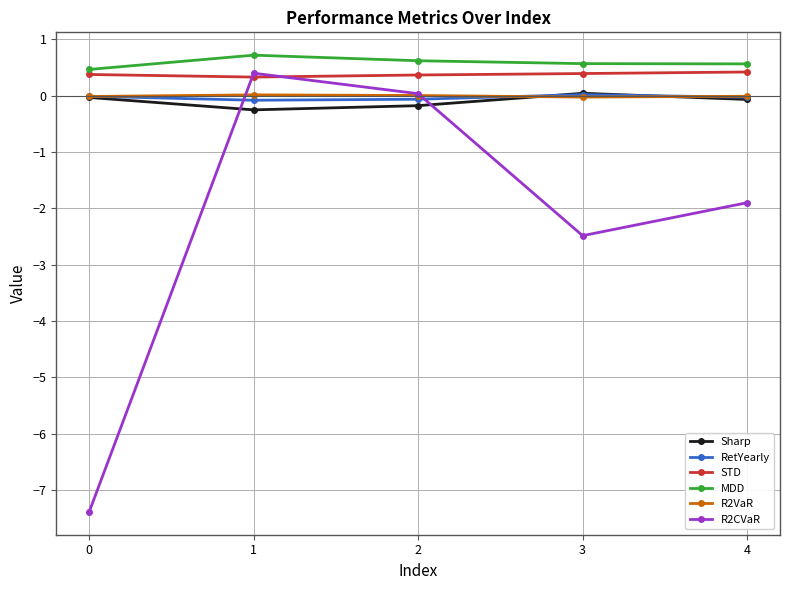

What is the minimum value for STD?

0.3